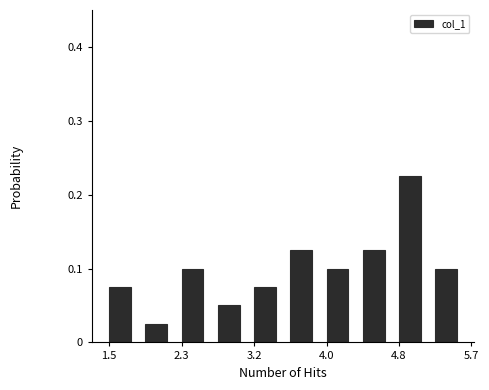

Reading left to right, transcribe this chart: for each bar, give the range it covers on the x-axis and its height. Neither the bar edges nor the heights are printed on the chart, so give them approximately, as read against the axes.

1.5 to 1.9: 0.08
1.9 to 2.3: 0.03
2.3 to 2.8: 0.10
2.8 to 3.2: 0.05
3.2 to 3.6: 0.08
3.6 to 4.0: 0.13
4.0 to 4.4: 0.10
4.4 to 4.8: 0.13
4.8 to 5.3: 0.23
5.3 to 5.7: 0.10